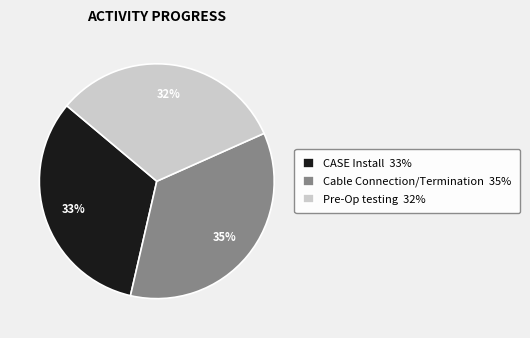

What is the ratio of the value at CASE Install 33% to the value at Cable Connection/Termination 35%?

0.9